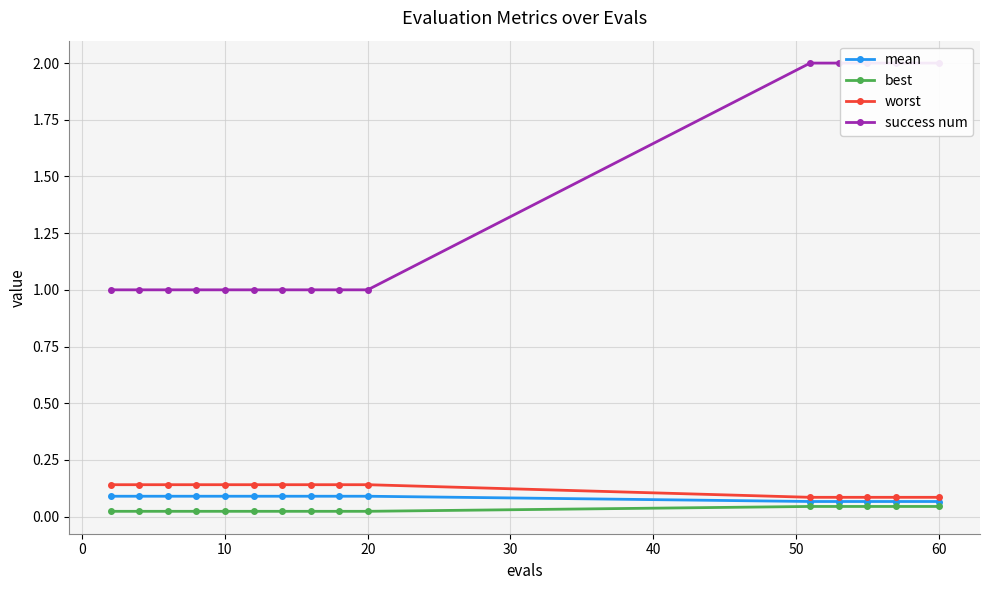

Is it true that mean equals 0.1 at 10?

True